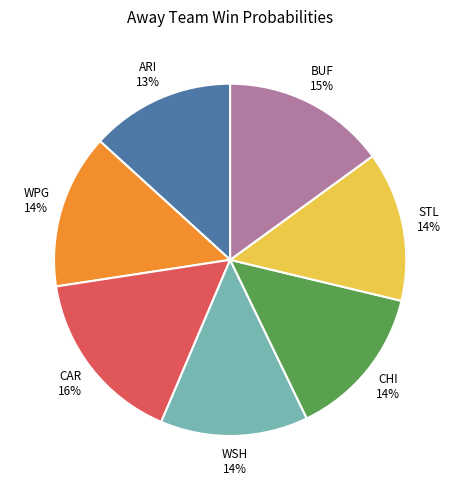

Does any single category account for the majority?

No